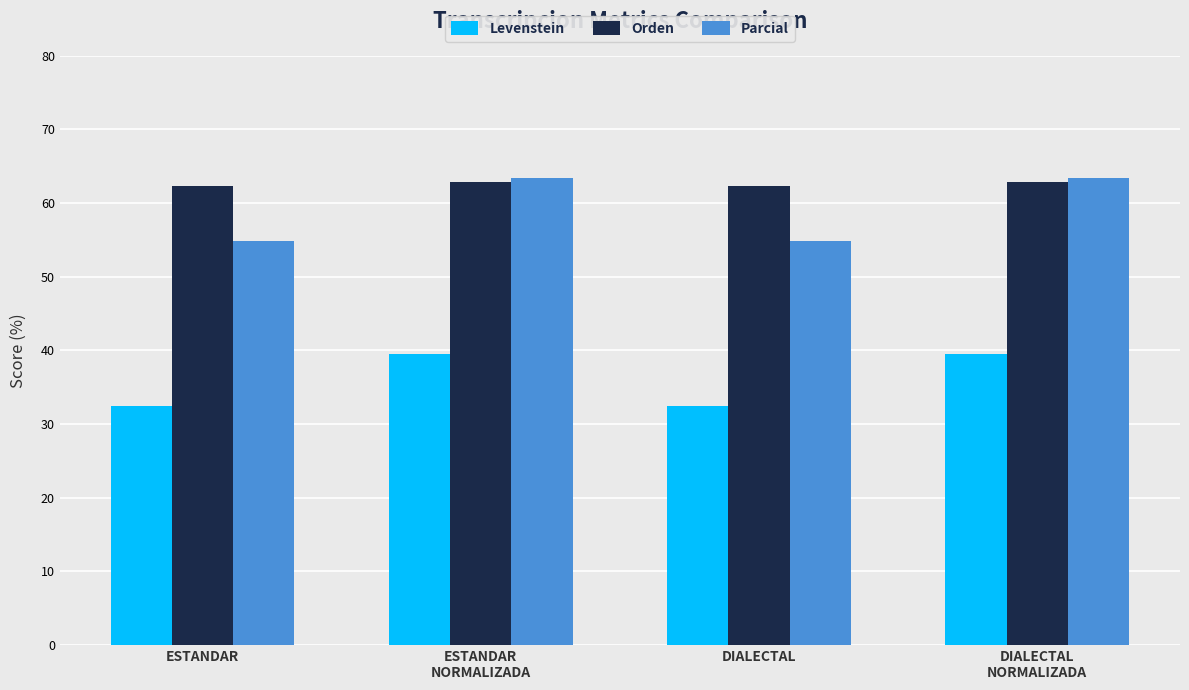

What is the maximum value shown in the chart?

63.4